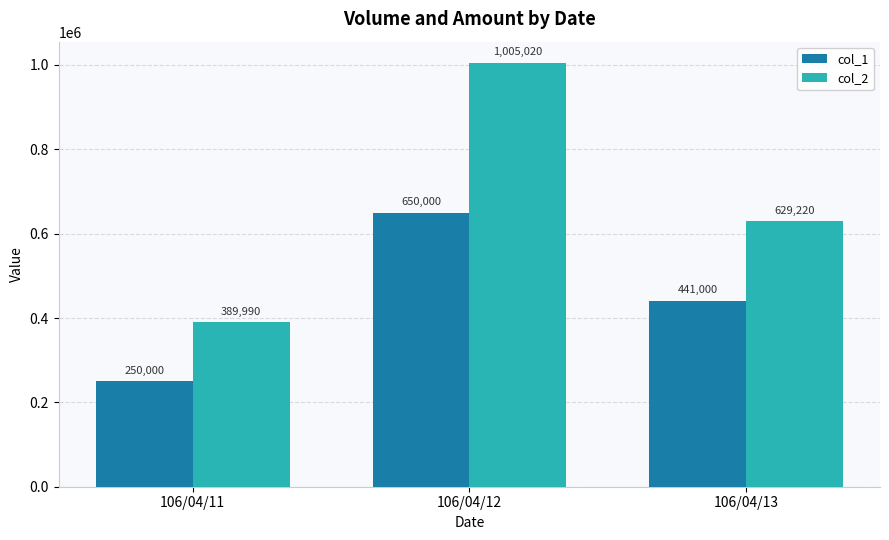

Which series has the largest total across all categories?

col_2